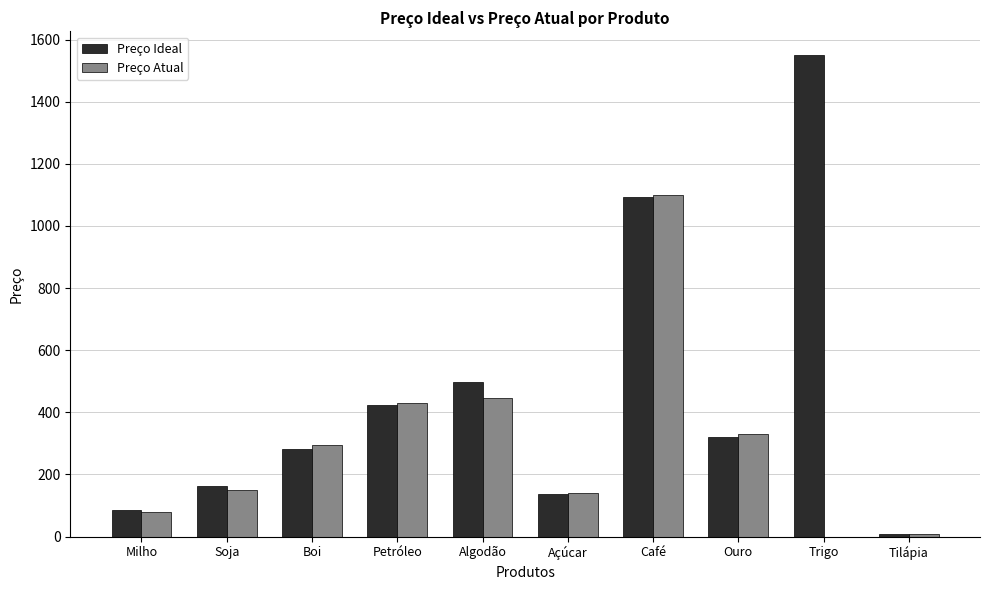

Is it true that Preço Ideal equals 9.1 at Tilápia?

True